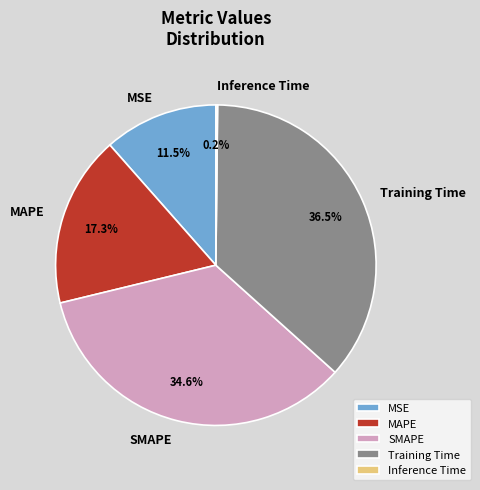

What is the ratio of the value at MAPE to the value at SMAPE?

0.5